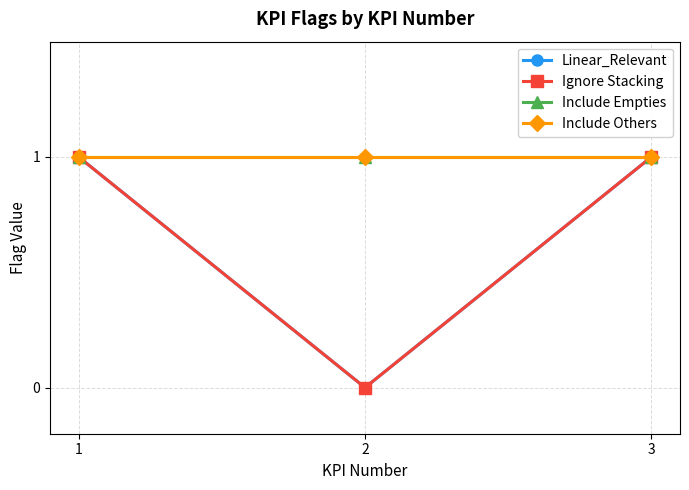

Does the chart have visible grid lines?

Yes